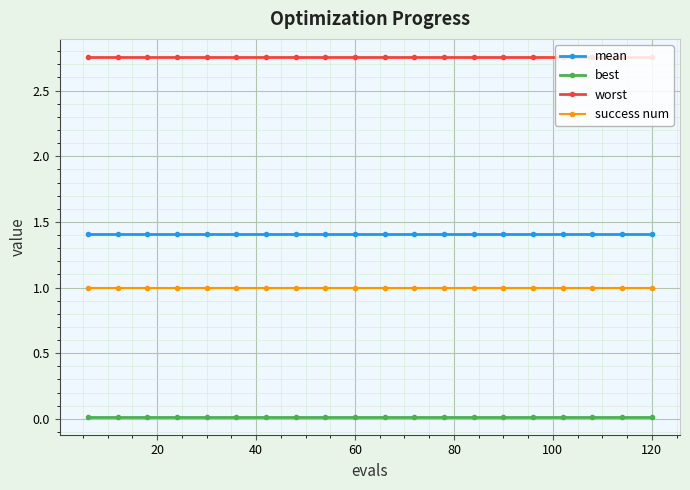

True or false: best and success num intersect in this chart.

False